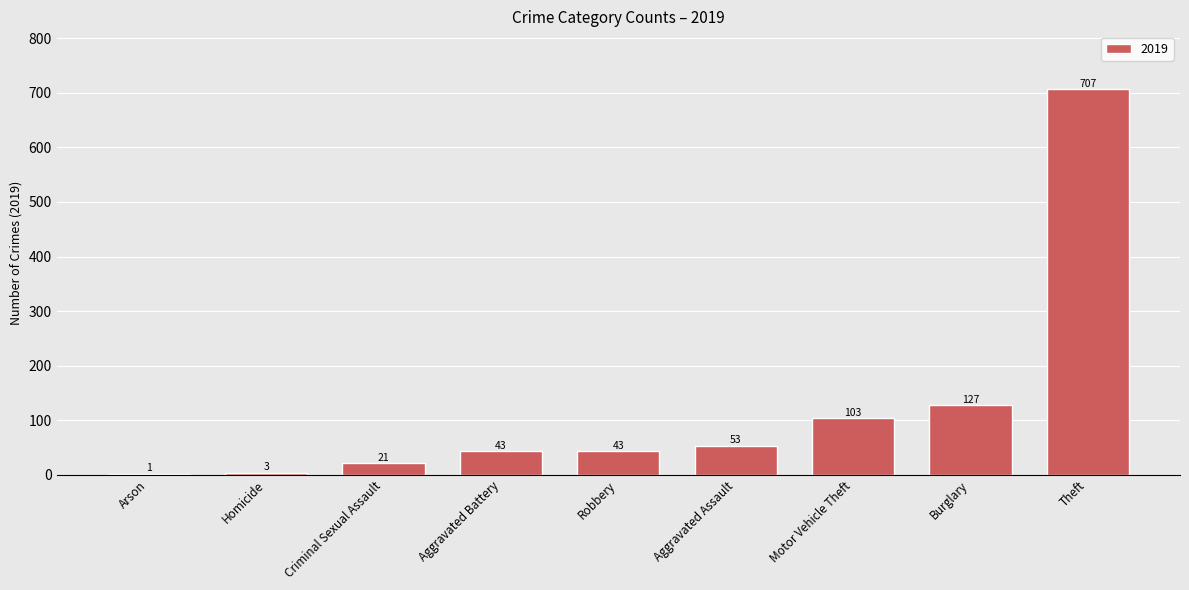

What is the greatest value displayed?

707